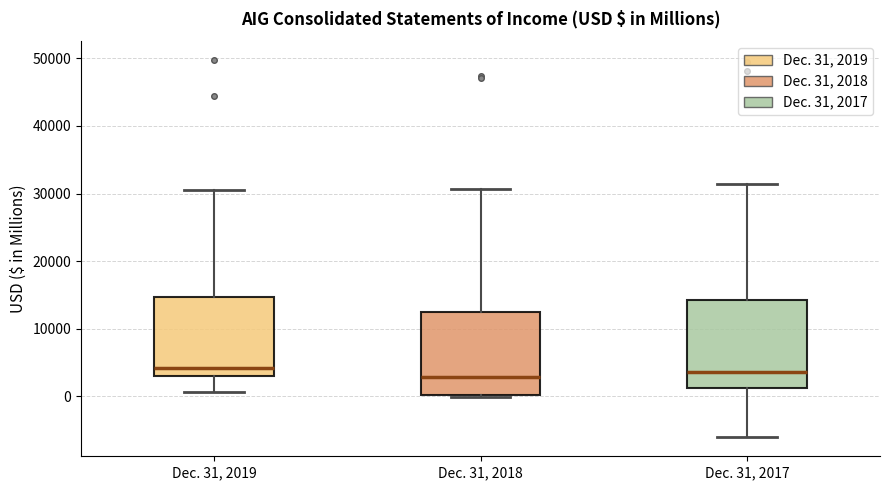

Reading left to right, read every box against the y-axis: the position of its median line, the range the box covers, and the ends of its whiskers. The values are not printed on the chart, so give them approximately, as read against the axis.

Dec. 31, 2019: median 4000, box 3000 to 15000, whiskers 1000 to 31000
Dec. 31, 2018: median 3000, box 0 to 12000, whiskers 0 to 31000
Dec. 31, 2017: median 4000, box 1000 to 14000, whiskers -6000 to 31000